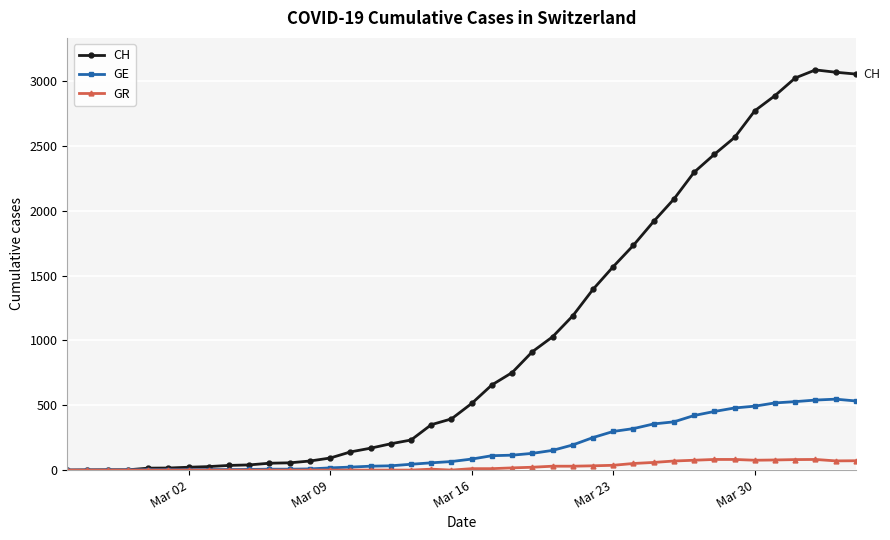

At how many categories does at least one series exceed 2188?

9